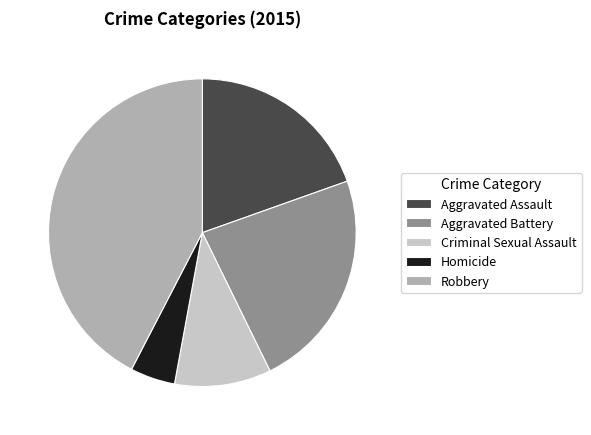

Rank the categories by value from highest to lowest.

Robbery, Aggravated Battery, Aggravated Assault, Criminal Sexual Assault, Homicide